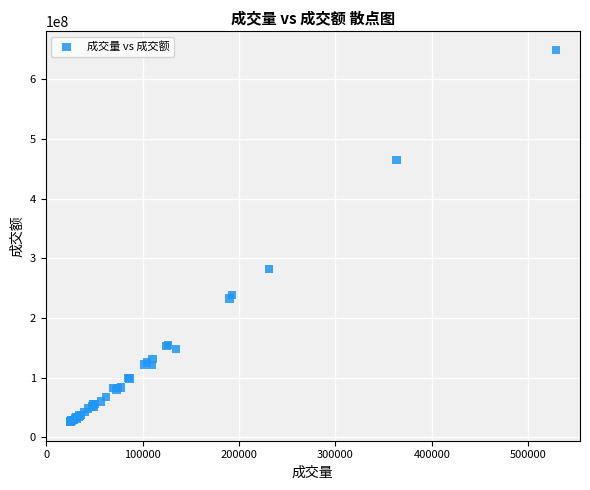

What Y value in the scatter plot is closest to 337282801?

282406832